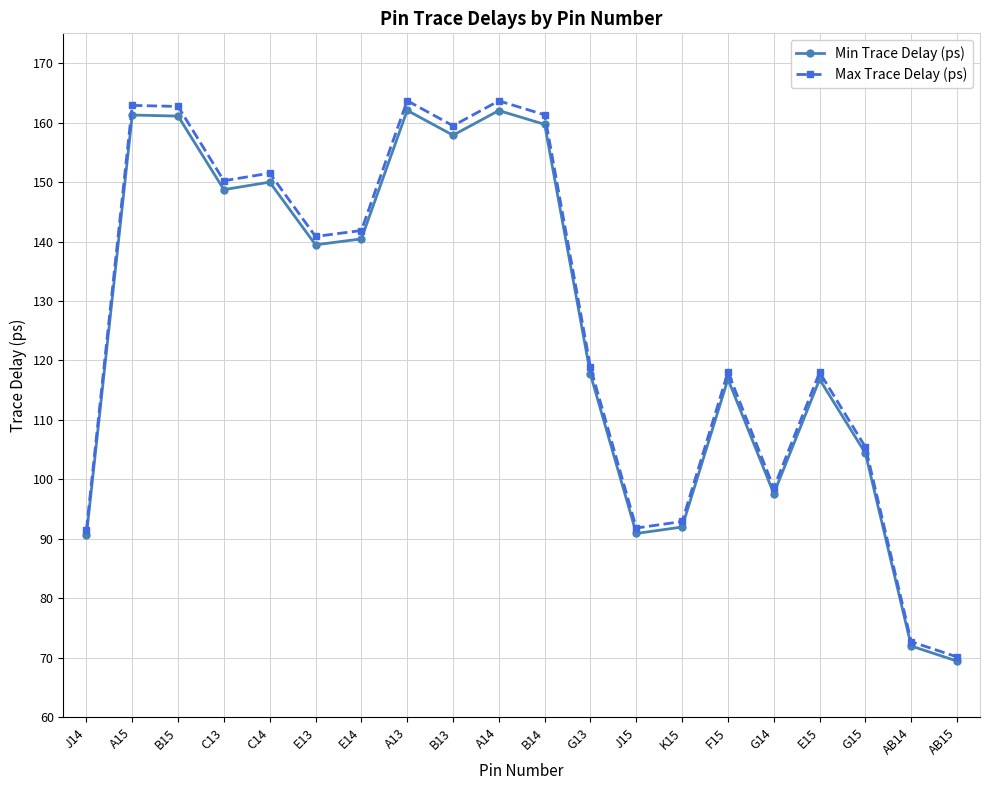

Rank the series by their maximum value, from highest to lowest.

Max Trace Delay (ps), Min Trace Delay (ps)